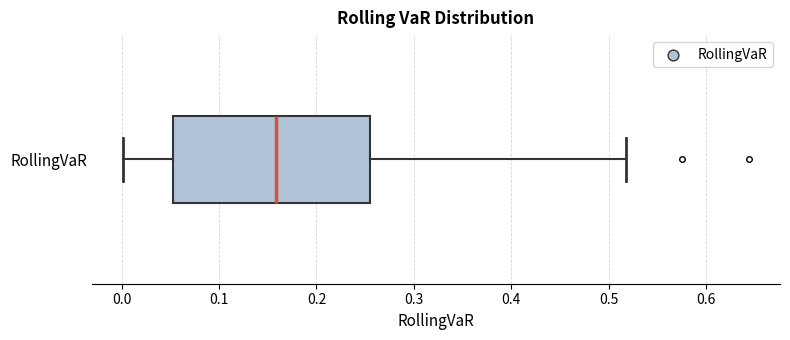

Read this box plot against the x-axis: the position of the median line, the range covered by the box, and the ends of both whiskers. The values are not printed on the chart, so give them approximately, as read against the axis.

median 0.16, box 0.05 to 0.25, whiskers 0.00 to 0.52